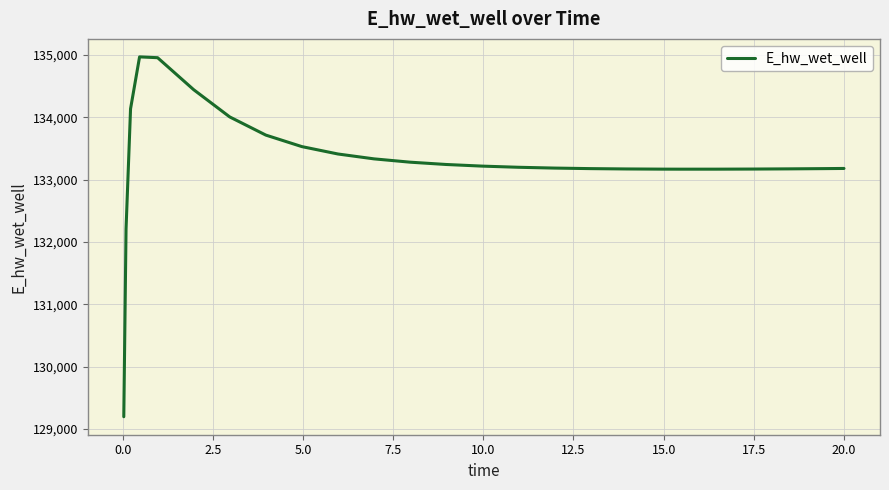

What is the difference between the maximum and minimum values?

5770.5